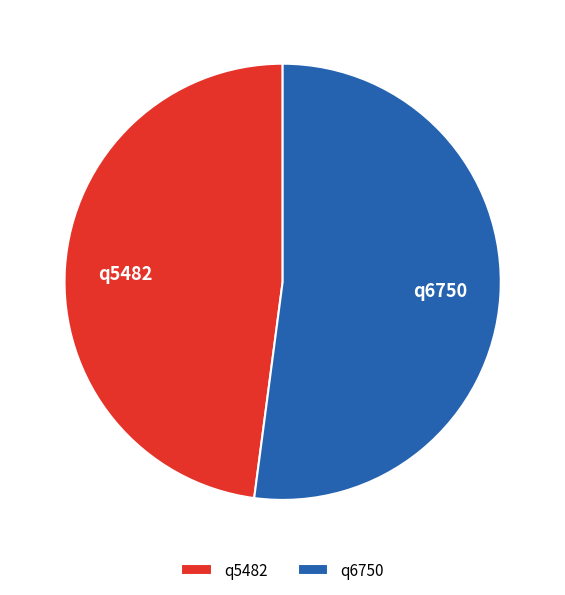

Which slice is the smallest?

q5482